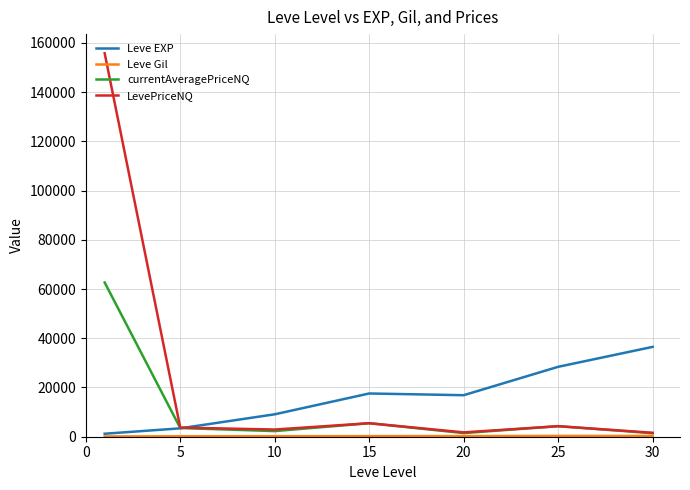

What is the highest value of the Leve EXP series?

36492.5